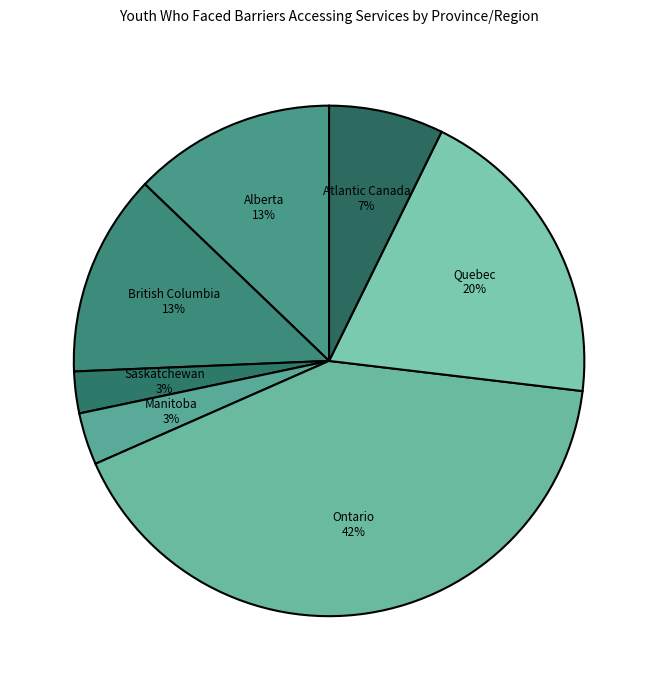

Combined, do Ontario and Atlantic Canada account for over 50%?

No